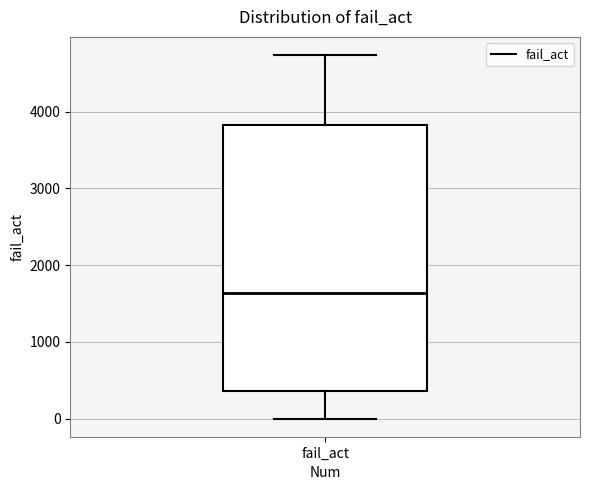

Where does the median line of the box for fail_act sit on the y-axis? The values are not printed on the chart, so give them approximately, as read against the axis.

1600